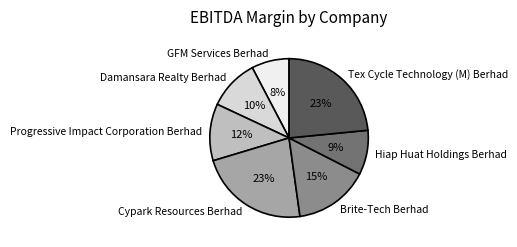

To the nearest percent, what percentage of the pie is Hiap Huat Holdings Berhad?

9%